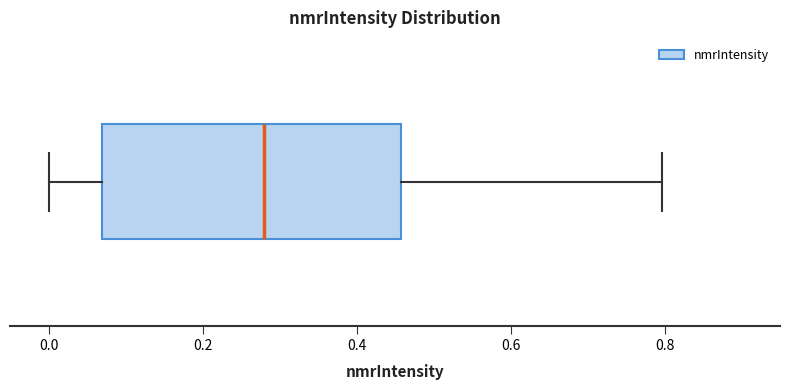

Where does the left whisker of the box end on the x-axis? The values are not printed on the chart, so give them approximately, as read against the axis.

0.00